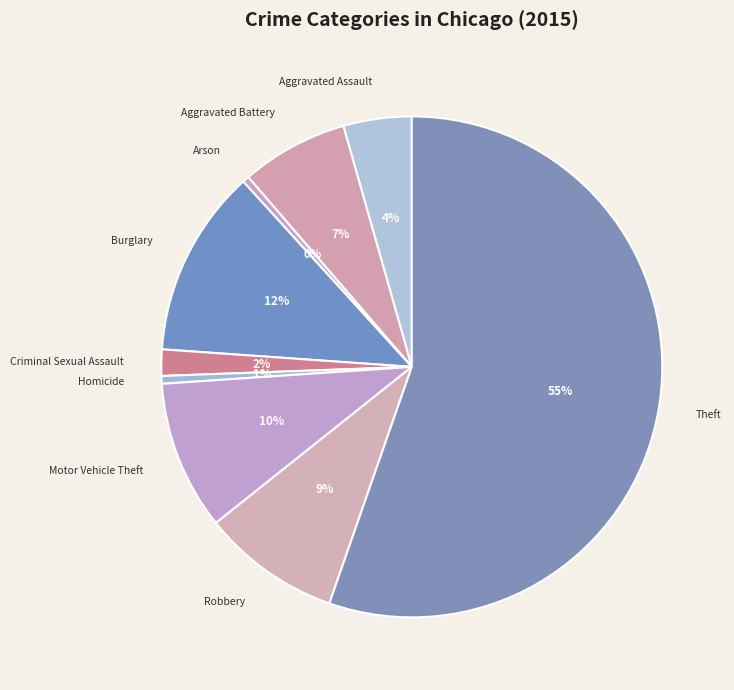

Which slice is the largest?

Theft